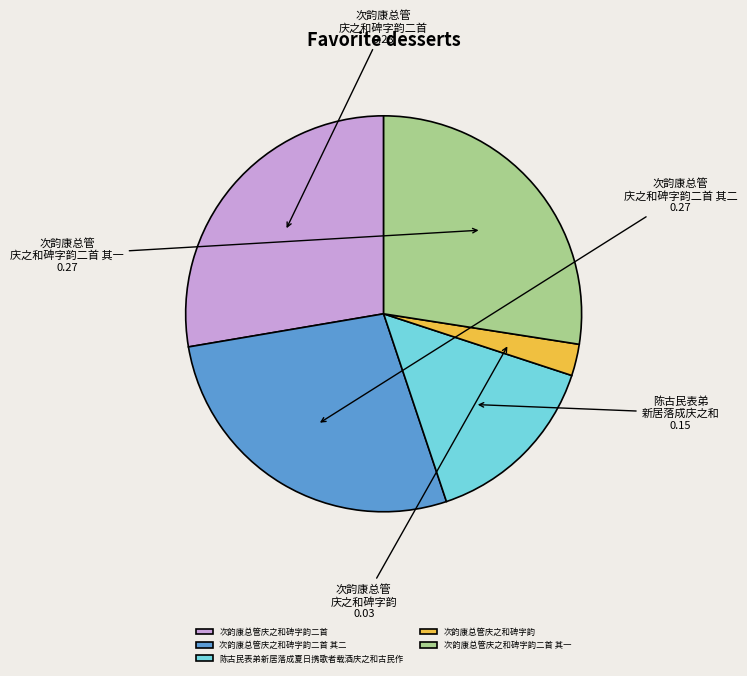

Does any single category account for the majority?

No